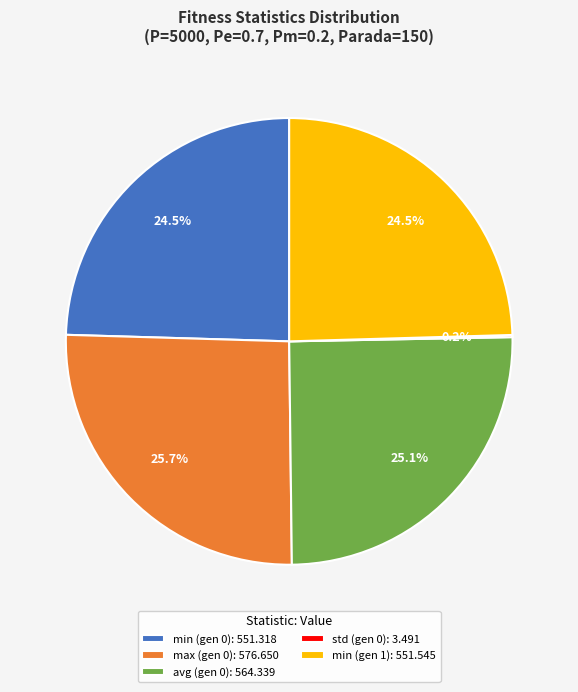

To the nearest percent, what is the difference between the largest and smallest slice percentages?

26%